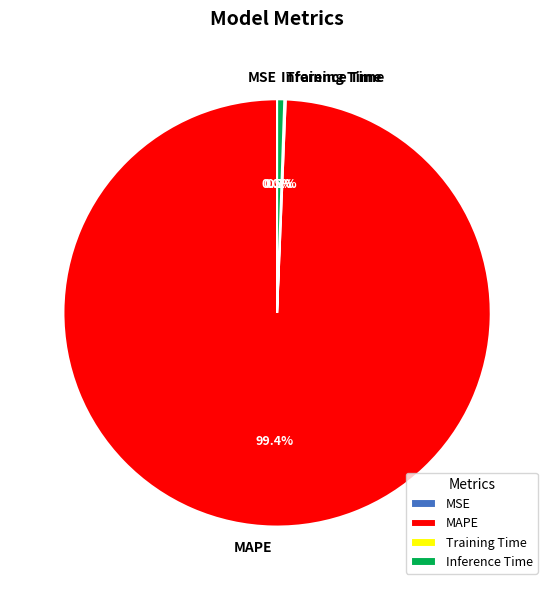

Which category has the biggest portion of the pie?

MAPE